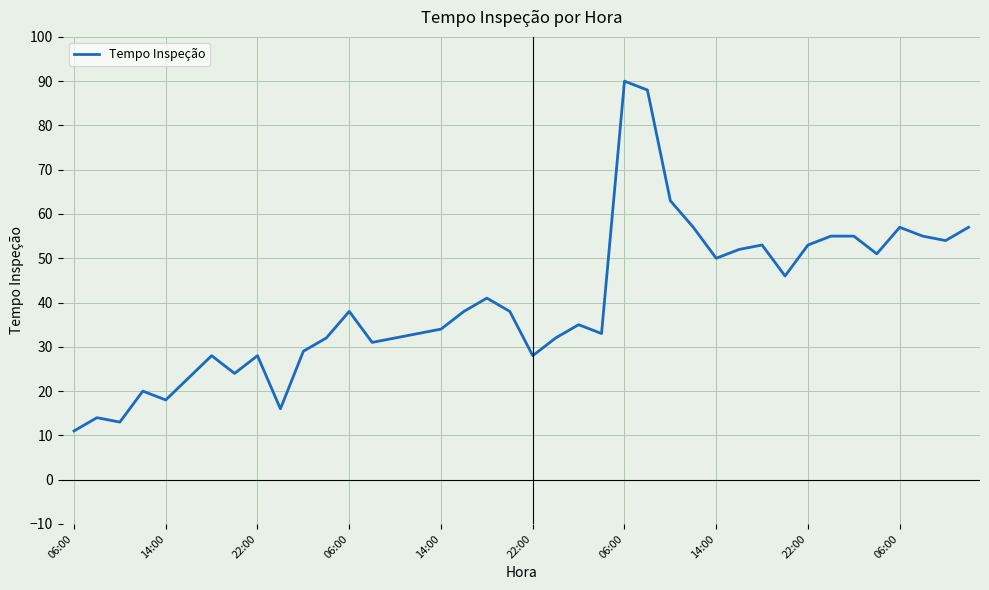

Is this an area chart (filled region under the line)?

No